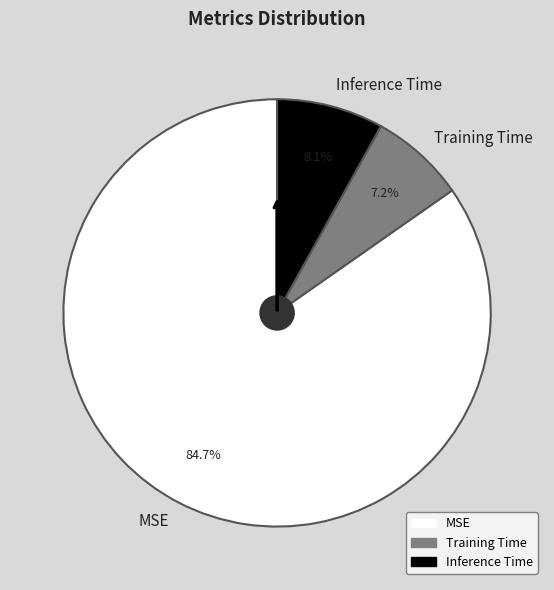

Is there any slice that represents more than half of the pie?

Yes